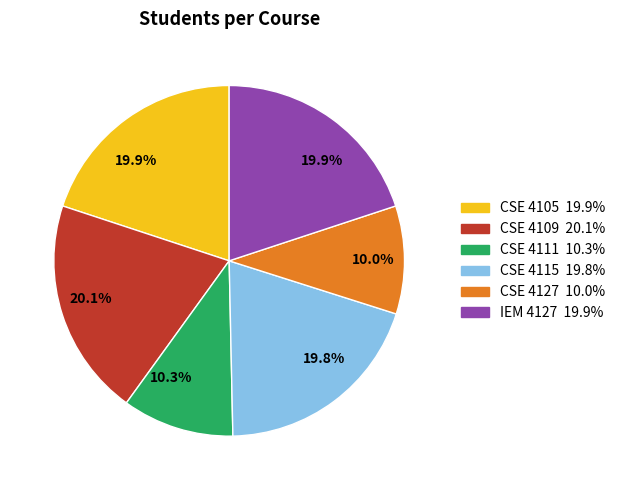

How many slices are in this pie chart?

6